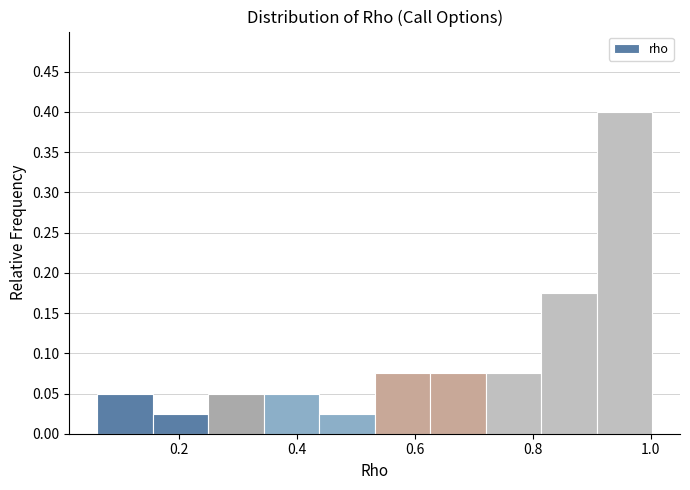

How tall is the bar that spans 0.90 to 1.00 on the x-axis? Neither the bar edges nor the heights are printed on the chart, so give them approximately, as read against the axes.

0.400